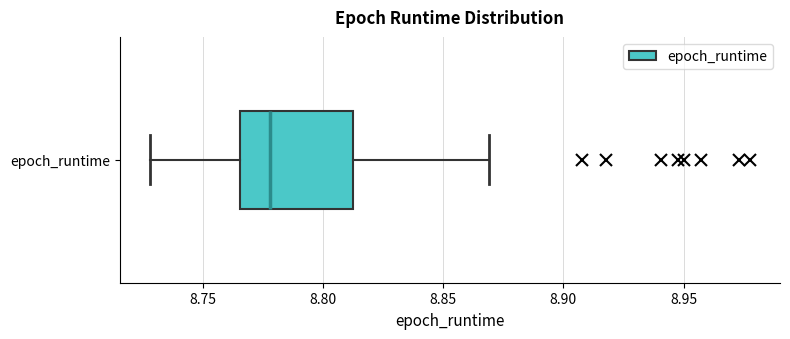

Where is the right edge of the box for epoch_runtime on the x-axis? The values are not printed on the chart, so give them approximately, as read against the axis.

8.815